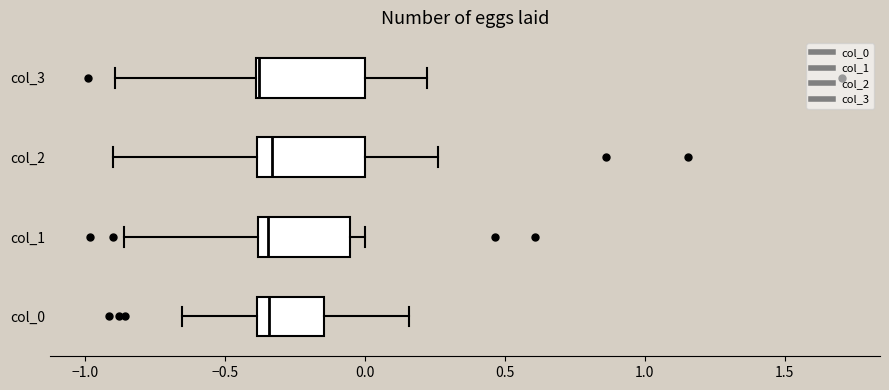

Reading bottom to top, transcribe this box plot: for each box, give where its median line is, the range the box spans, and where its two whiskers end, as read against the x-axis. The values are not printed on the chart, so give them approximately, as read against the axis.

col_0: median -0.35, box -0.40 to -0.15, whiskers -0.65 to 0.15
col_1: median -0.35, box -0.40 to -0.05, whiskers -0.85 to 0.00
col_2: median -0.35, box -0.40 to 0.00, whiskers -0.90 to 0.25
col_3: median -0.40, box -0.40 to 0.00, whiskers -0.90 to 0.20